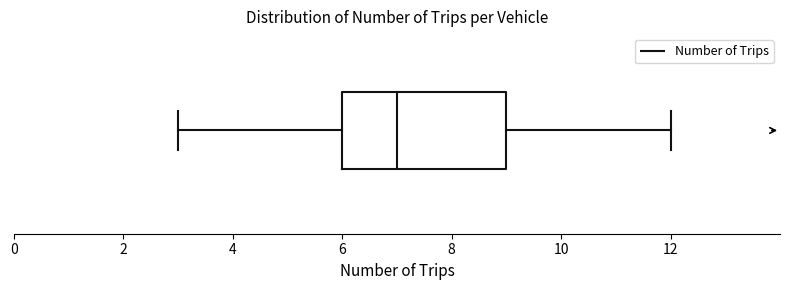

Transcribe this box plot: give where the median line is, the range the box spans, and where the two whiskers end, as read against the x-axis. The values are not printed on the chart, so give them approximately, as read against the axis.

median 7, box 6 to 9, whiskers 3 to 12